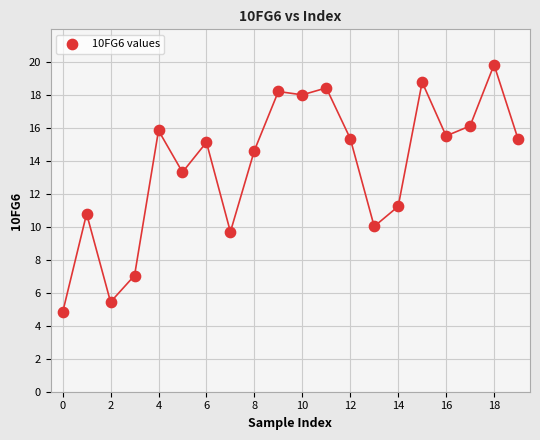

What Y value in the scatter plot is closest to 12?

11.3